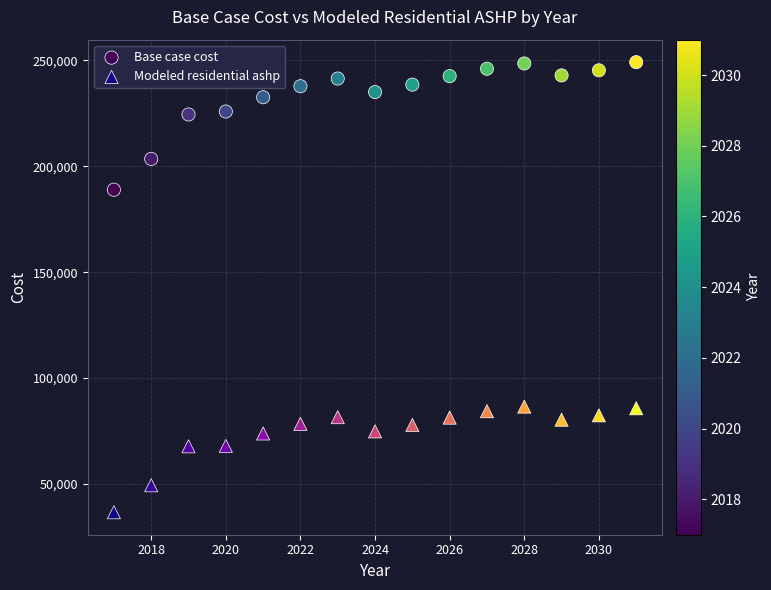

Which series reaches the minimum Y coordinate?

Modeled residential ashp